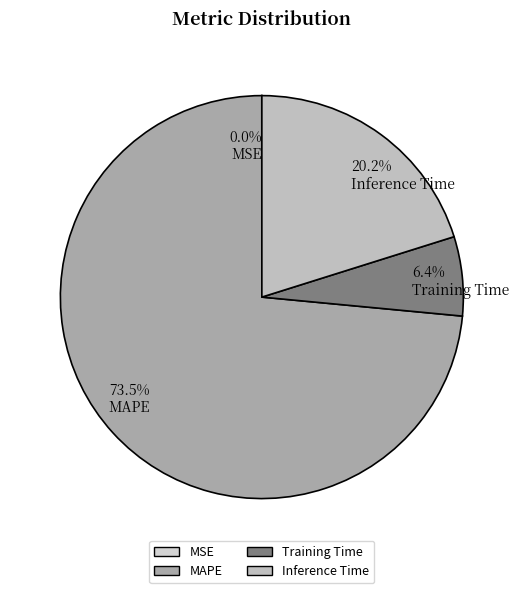

To the nearest percent, what is the difference between the largest and smallest slice percentages?

73%